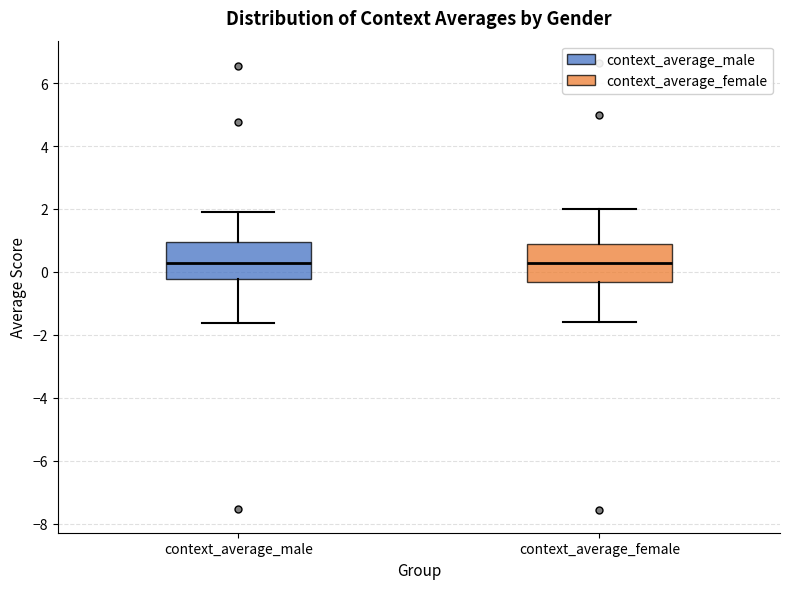

Reading left to right, read every box against the y-axis: the position of its median line, the range the box covers, and the ends of its whiskers. The values are not printed on the chart, so give them approximately, as read against the axis.

context_average_male: median 0.2, box -0.2 to 1.0, whiskers -1.6 to 2.0
context_average_female: median 0.2, box -0.4 to 0.8, whiskers -1.6 to 2.0